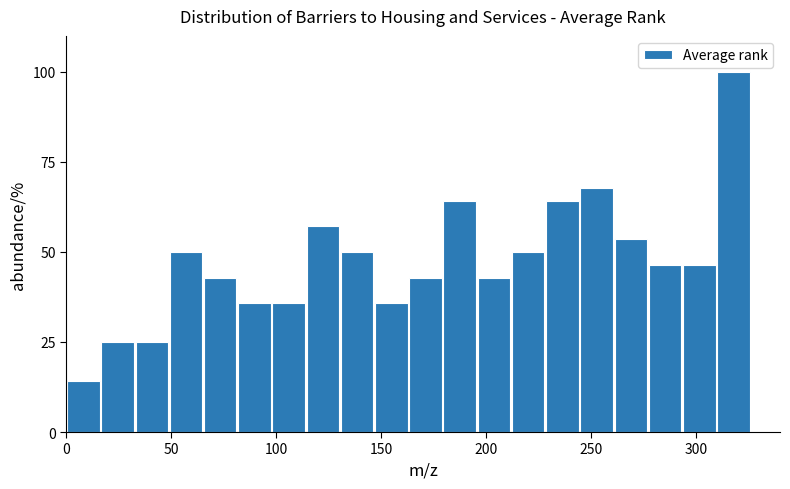

Around what value on the x-axis is the tallest bar? Give the approximate position of its centre, as read against the axis.

320